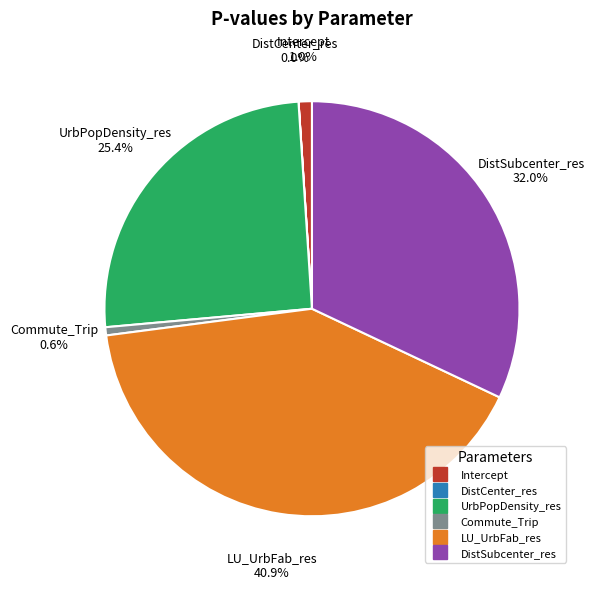

Between Intercept and DistSubcenter_res, which is larger?

DistSubcenter_res